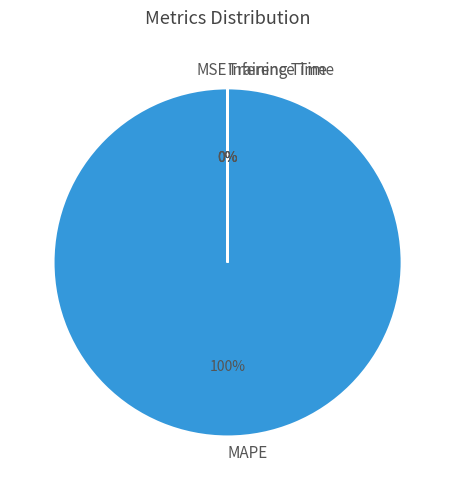

Is there any slice that represents more than half of the pie?

Yes